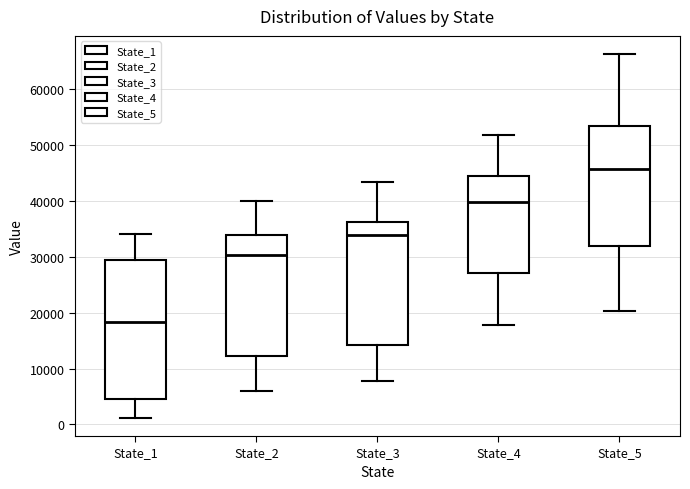

Comparing the boxes themselves (not the whiskers), which one is the tallest?

State_1